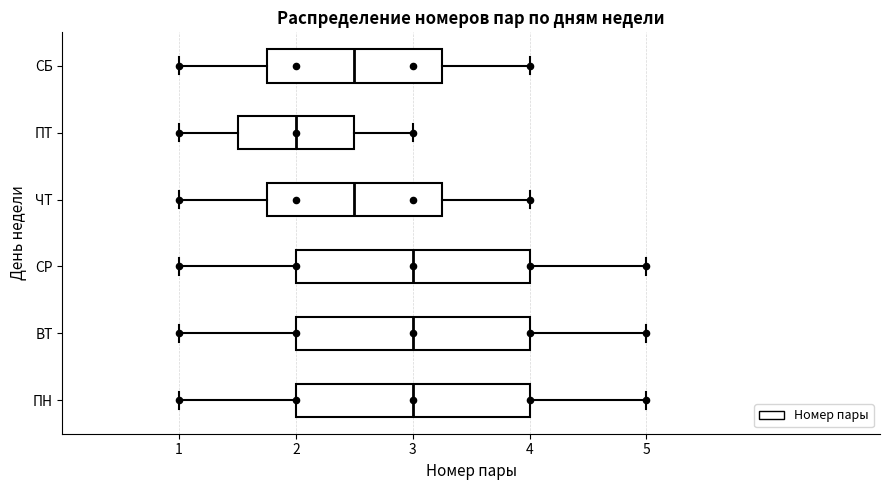

Where does the left whisker of the box for ВТ end on the x-axis? The values are not printed on the chart, so give them approximately, as read against the axis.

1.0